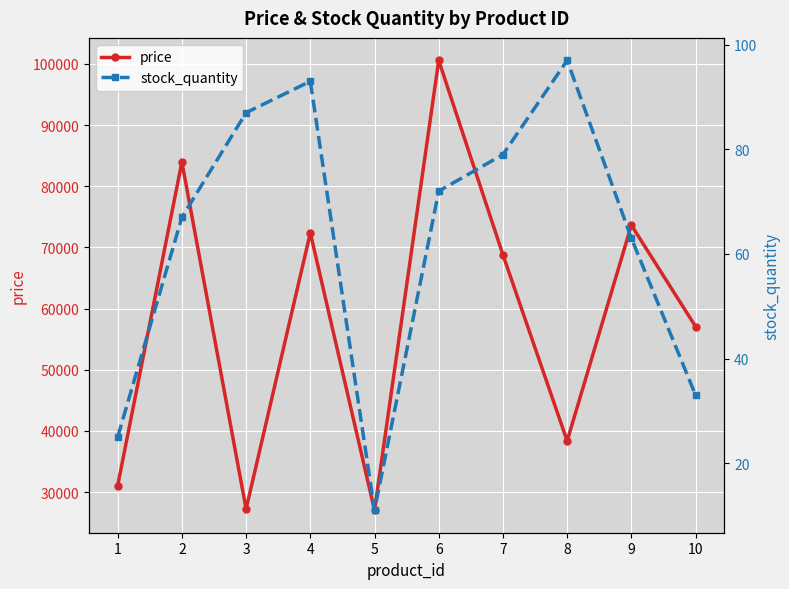

Is the value of price at 6 greater than the value of stock_quantity at 4?

Yes